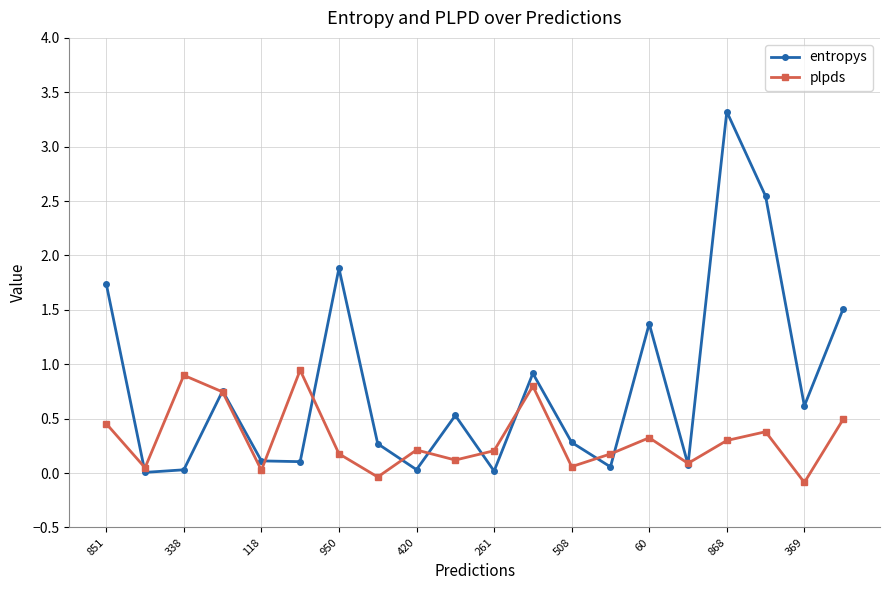

After their last crossing, which series has the higher values: plpds or entropys?

entropys